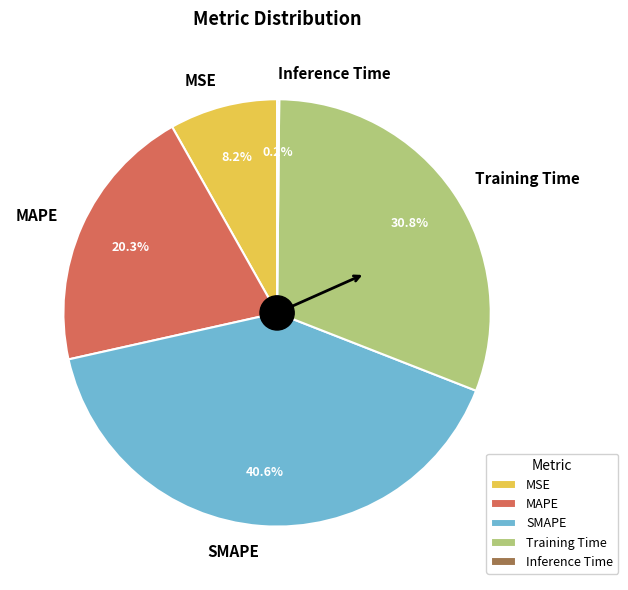

Is Training Time the majority of the pie?

No